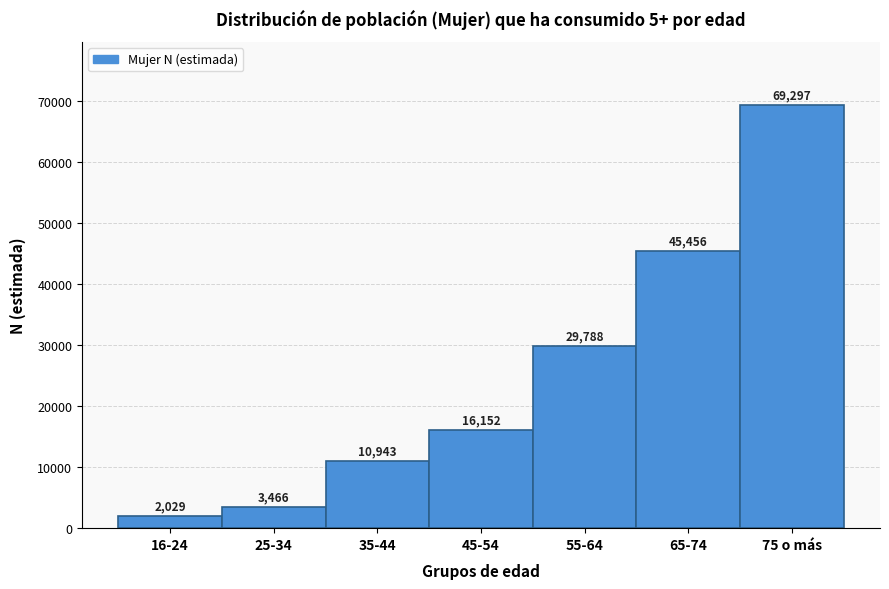

Reading left to right, transcribe all the data shown in this chart.

16-24=2029	25-34=3466	35-44=10943	45-54=16152	55-64=29788	65-74=45456	75 o más=69297